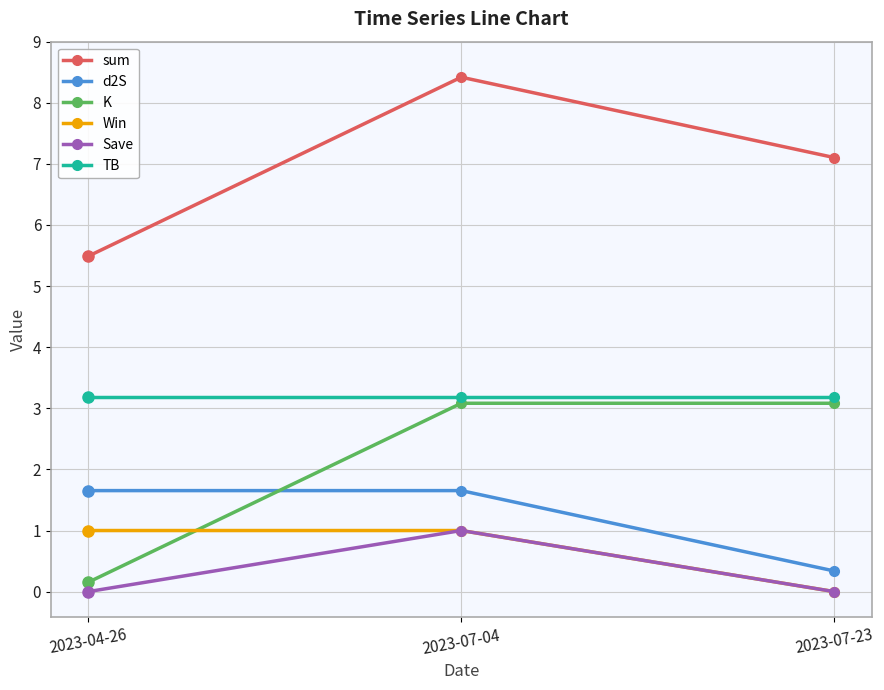

Does the chart have visible grid lines?

Yes